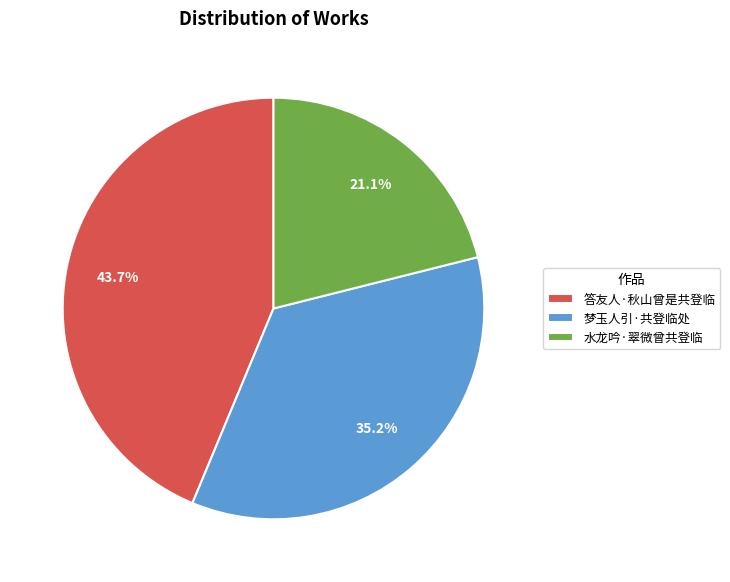

Rank the categories by value from lowest to highest.

水龙吟·翠微曾共登临, 梦玉人引·共登临处, 答友人·秋山曾是共登临